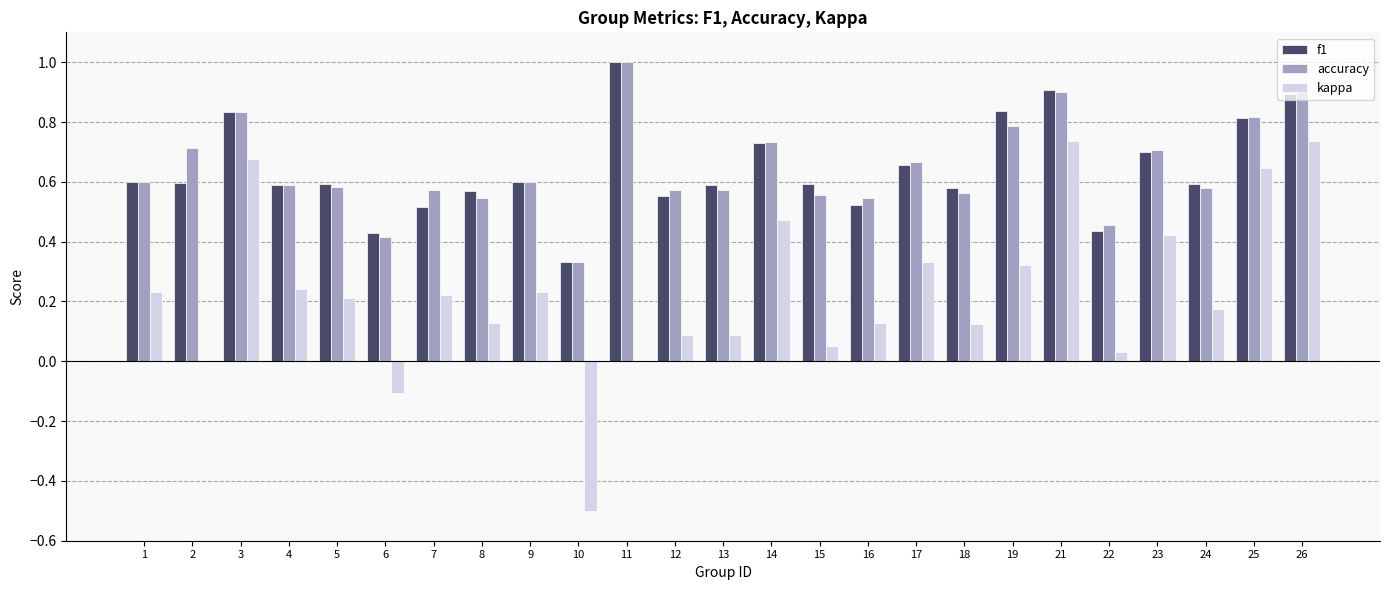

Is the value of f1 at 23 greater than the value of kappa at 24?

Yes